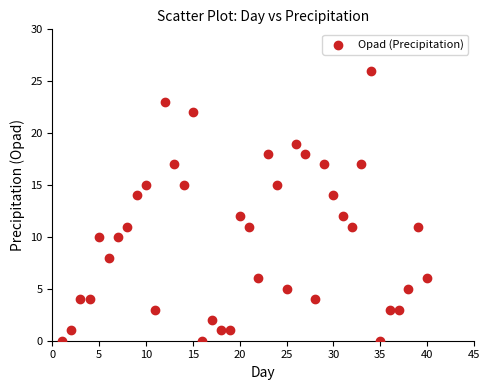

What is the range of X values (max minus min)?

39